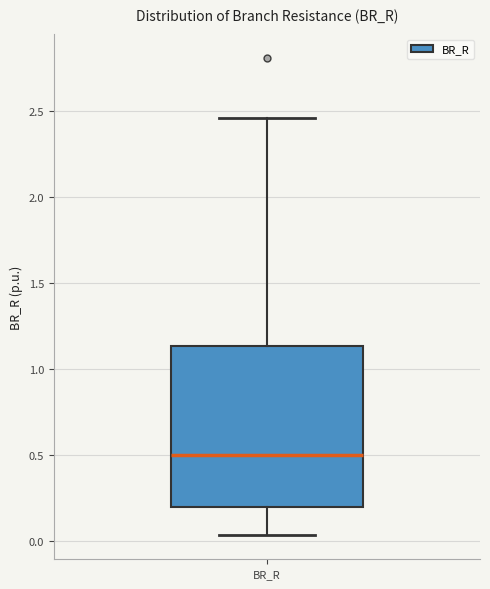

Where does the upper whisker of the box for BR_R end on the y-axis? The values are not printed on the chart, so give them approximately, as read against the axis.

2.45